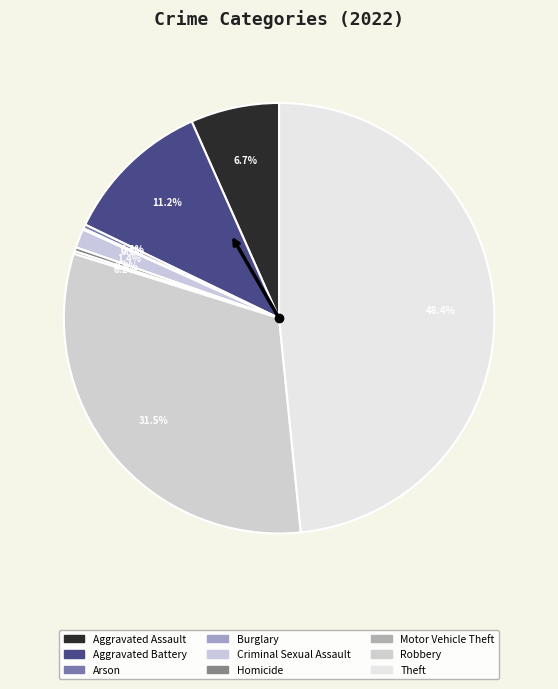

What percentage do Theft and Robbery together represent?

79.8%